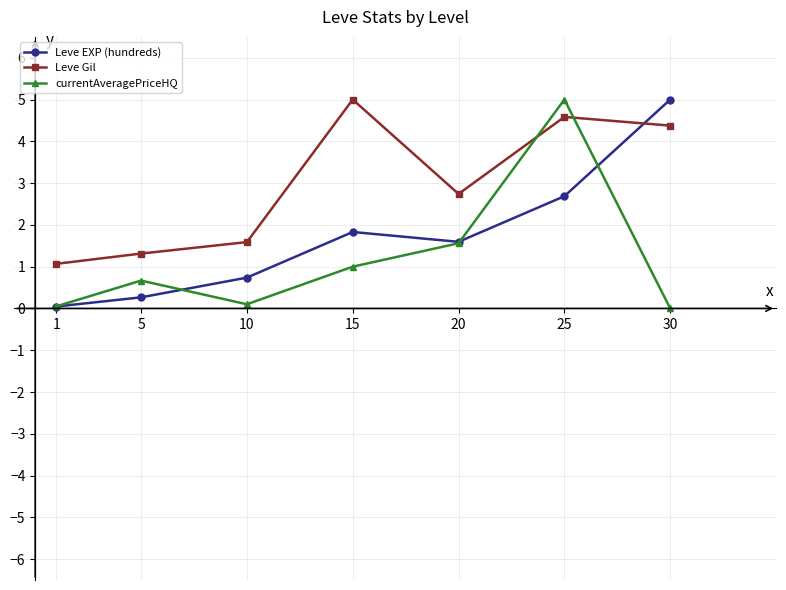

What are all the series names shown in the legend?

Leve EXP (hundreds), Leve Gil, currentAveragePriceHQ